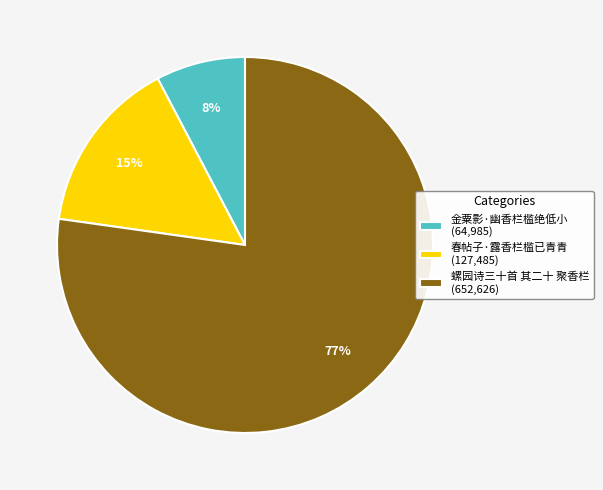

Do 螺园诗三十首 其二十 聚香栏 (652,626) and 金粟影·幽香栏槛绝低小 (64,985) together represent more than half of the pie?

Yes